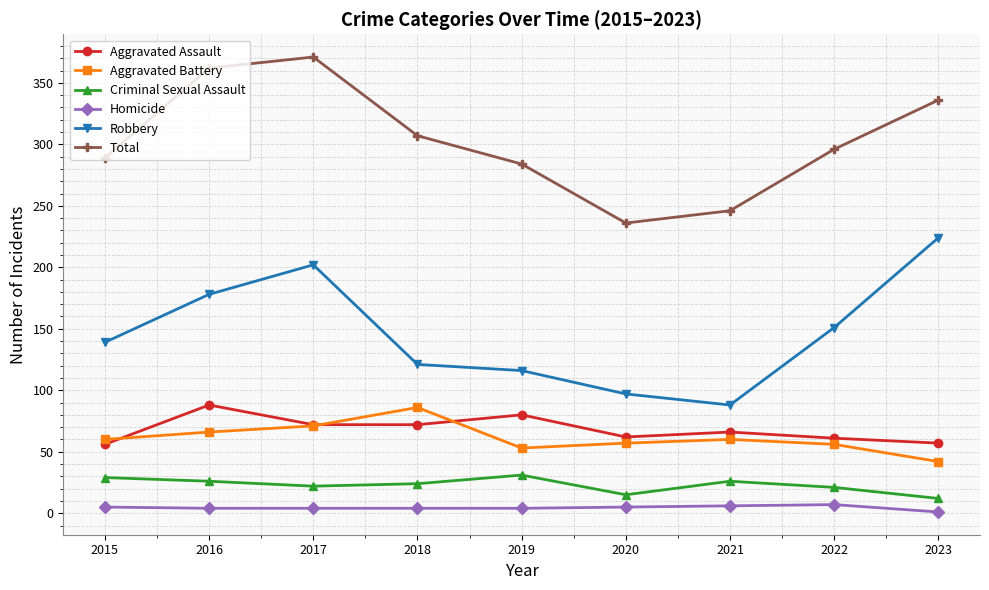

The value of Aggravated Assault at 2022 is 90. True or false?

False